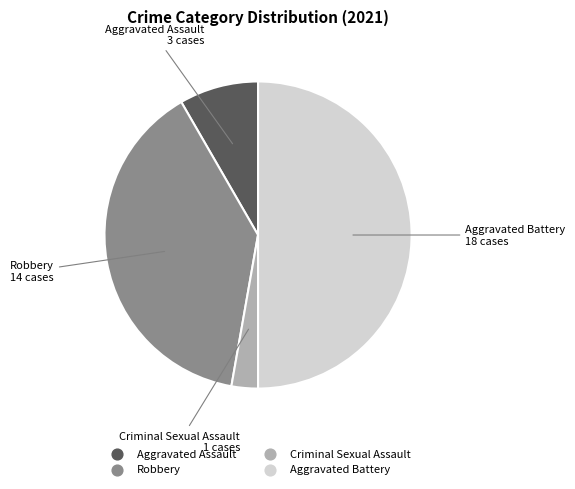

Approximately how many times larger is the value at Aggravated Assault compared to Criminal Sexual Assault?

3.0